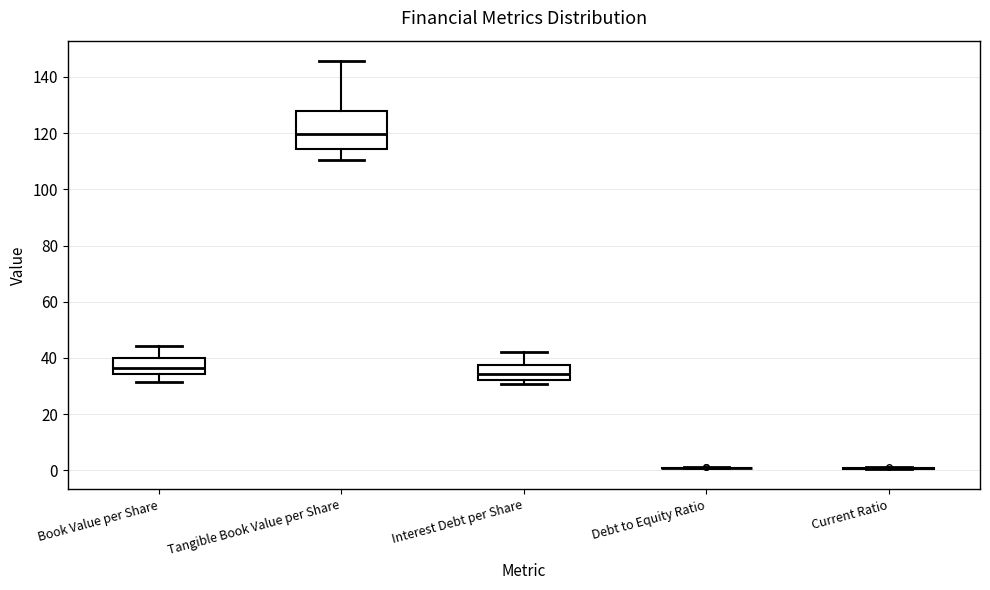

Reading left to right, read every box against the y-axis: the position of its median line, the range the box covers, and the ends of its whiskers. The values are not printed on the chart, so give them approximately, as read against the axis.

Book Value per Share: median 36, box 34 to 40, whiskers 32 to 44
Tangible Book Value per Share: median 120, box 114 to 128, whiskers 110 to 146
Interest Debt per Share: median 34, box 32 to 38, whiskers 30 to 42
Debt to Equity Ratio: box collapsed to a line at 0, whiskers 0 to 2
Current Ratio: box collapsed to a line at 0, whiskers 0 to 2